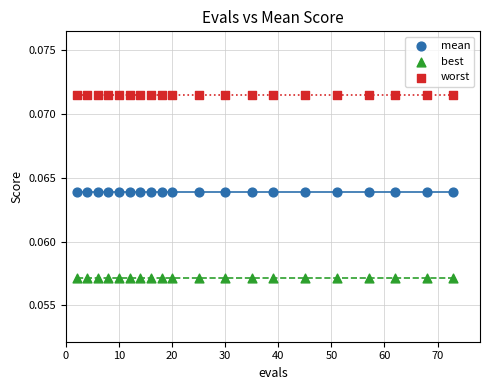

Which series contains the lowest Y value?

best